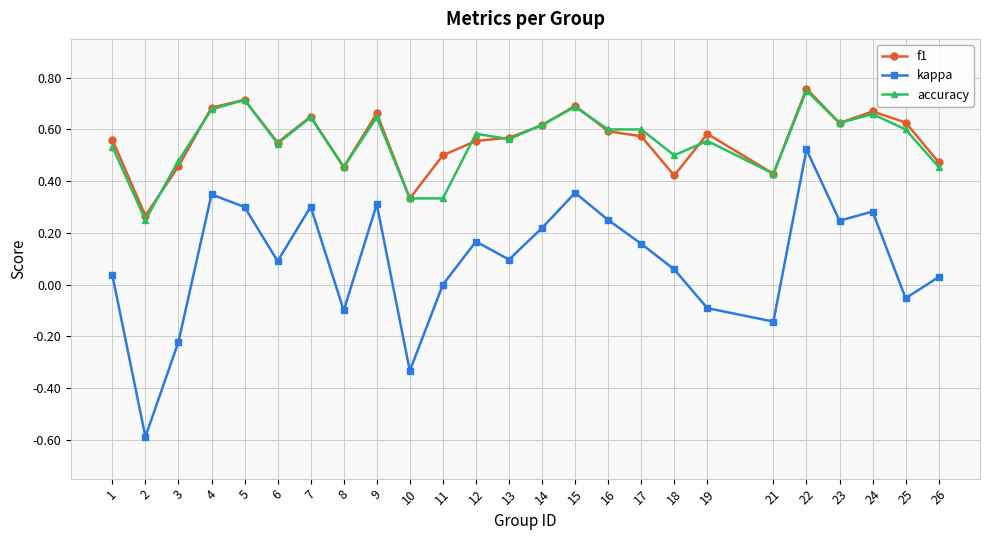

Is it true that accuracy equals 0.3 at 8?

False